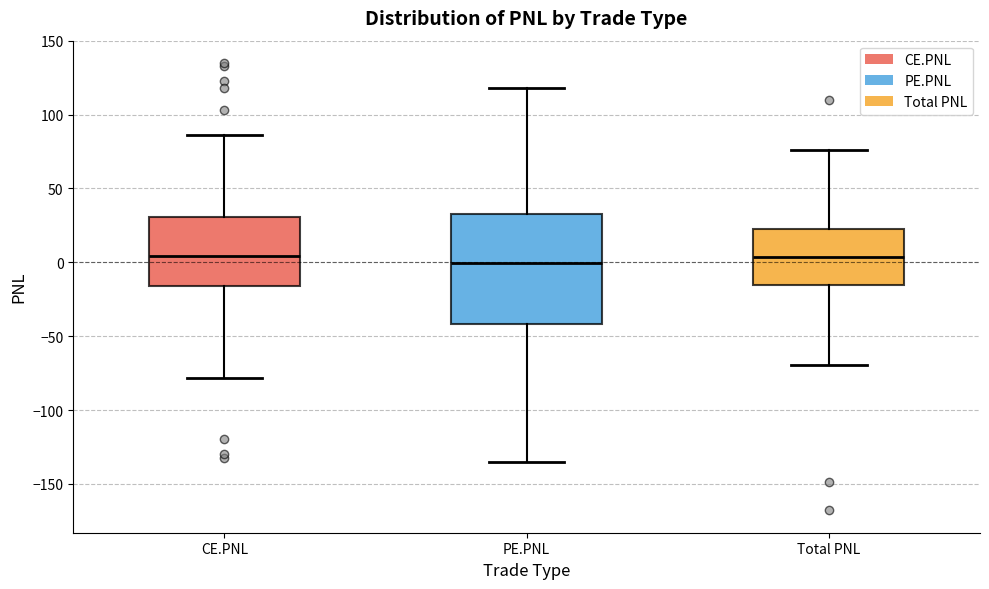

Comparing the boxes themselves (not the whiskers), which one is the tallest?

PE.PNL